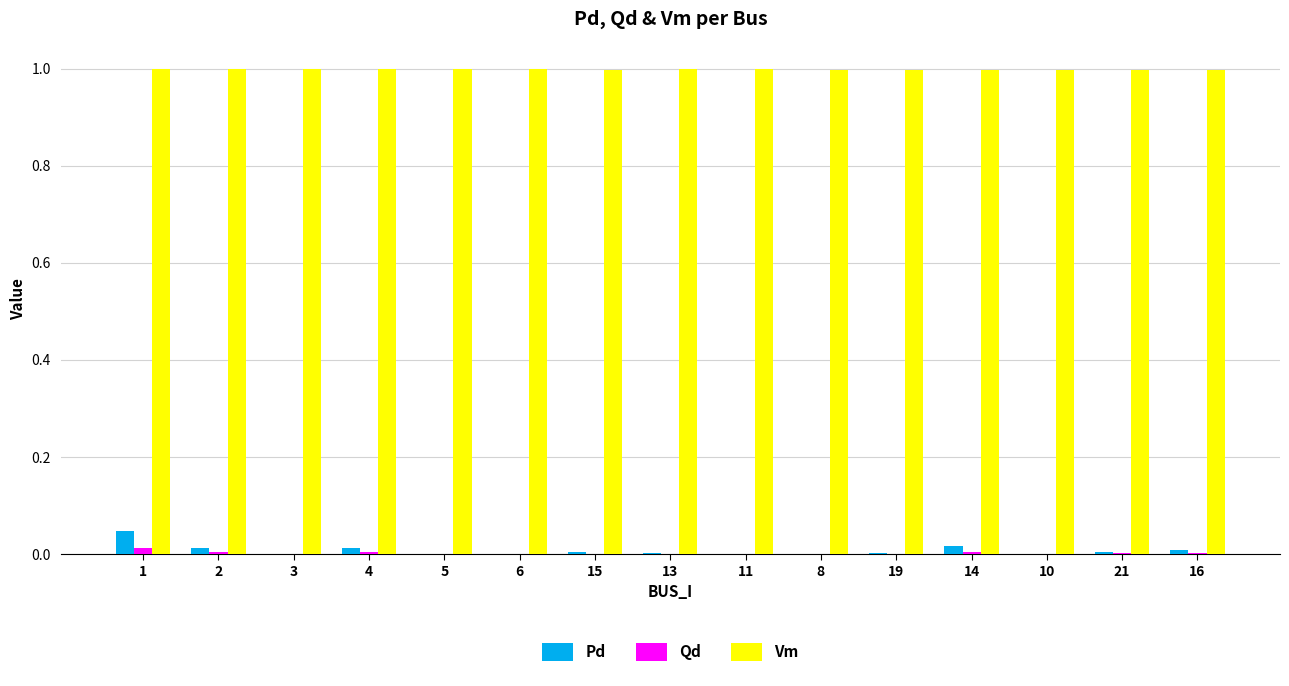

What is the greatest value displayed?

1.0